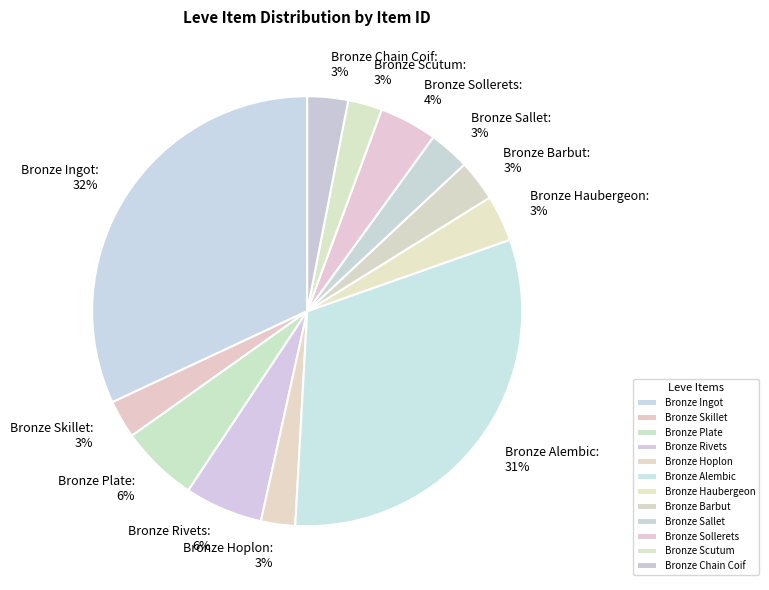

How many slices are in this pie chart?

12